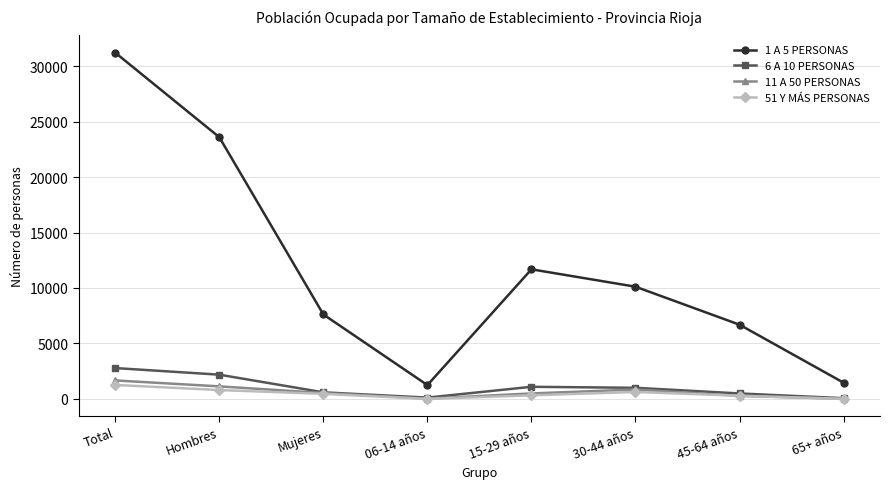

Which series changed the most between Hombres and 65+ años?

1 A 5 PERSONAS